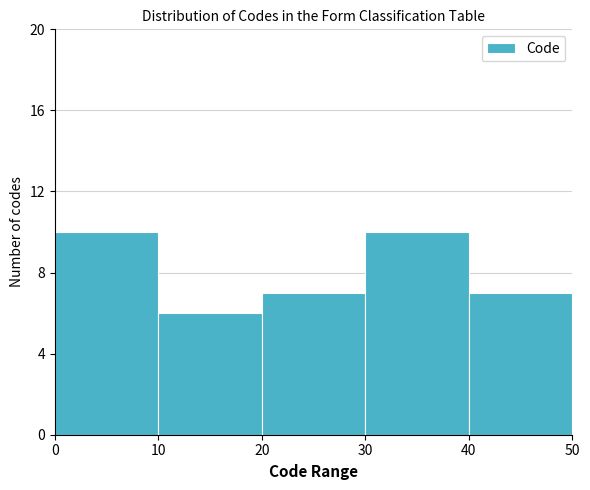

What is the height of the bar covering 30 to 40 on the x-axis? The values are not printed on the chart, so give them approximately, as read against the axis.

10